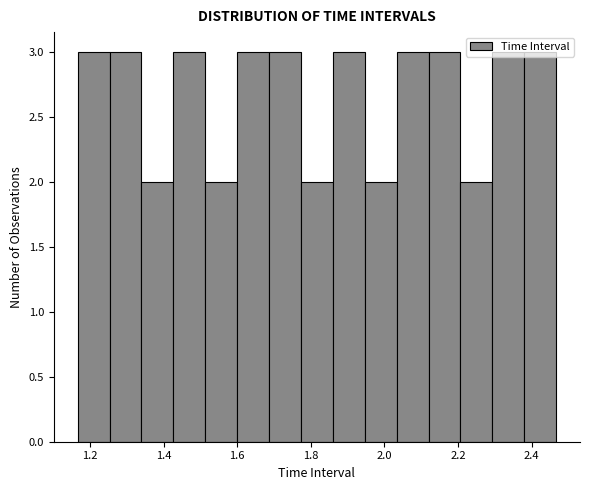

Reading left to right, transcribe this chart: for each bar, give the range it covers on the x-axis and its height. Neither the bar edges nor the heights are printed on the chart, so give them approximately, as read against the axes.

1.16 to 1.26: 3
1.26 to 1.34: 3
1.34 to 1.42: 2
1.42 to 1.52: 3
1.52 to 1.60: 2
1.60 to 1.68: 3
1.68 to 1.78: 3
1.78 to 1.86: 2
1.86 to 1.94: 3
1.94 to 2.04: 2
2.04 to 2.12: 3
2.12 to 2.20: 3
2.20 to 2.30: 2
2.30 to 2.38: 3
2.38 to 2.46: 3